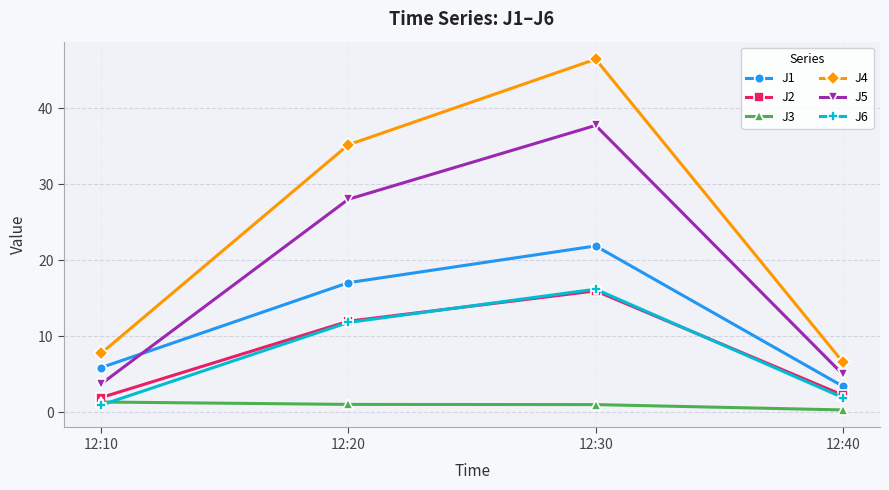

What is the difference between the highest and lowest values at 12:40?

6.3